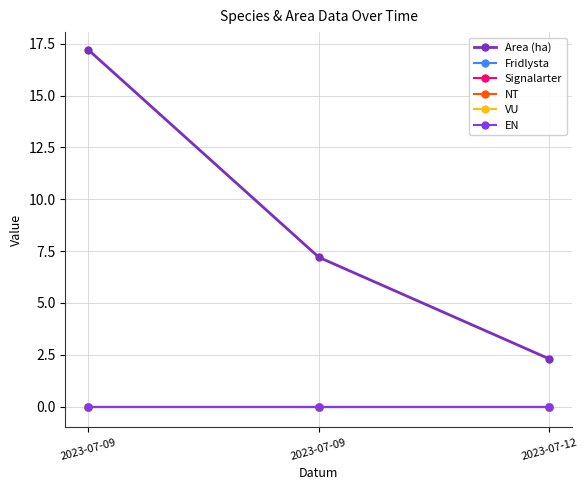

Reading left to right, what are all the values shown in this chart?

Area (ha): 2023-07-09=17.2	2023-07-09=7.2	2023-07-12=2.3
Fridlysta: 2023-07-09=0.0	2023-07-09=0.0	2023-07-12=0.0
Signalarter: 2023-07-09=0.0	2023-07-09=0.0	2023-07-12=0.0
NT: 2023-07-09=0.0	2023-07-09=0.0	2023-07-12=0.0
VU: 2023-07-09=0.0	2023-07-09=0.0	2023-07-12=0.0
EN: 2023-07-09=0.0	2023-07-09=0.0	2023-07-12=0.0